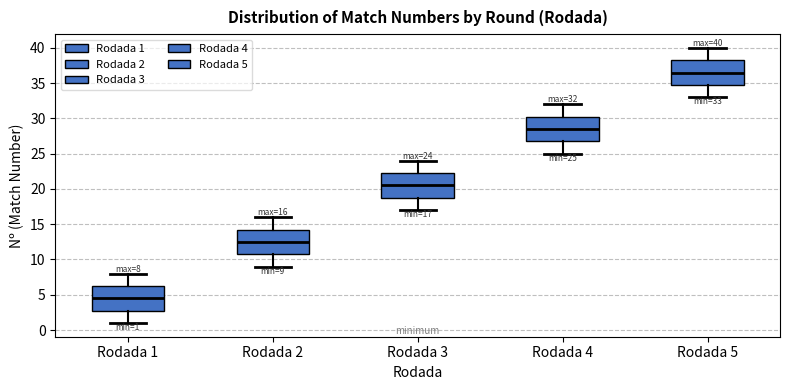

Which box's median line is the lowest?

Rodada 1